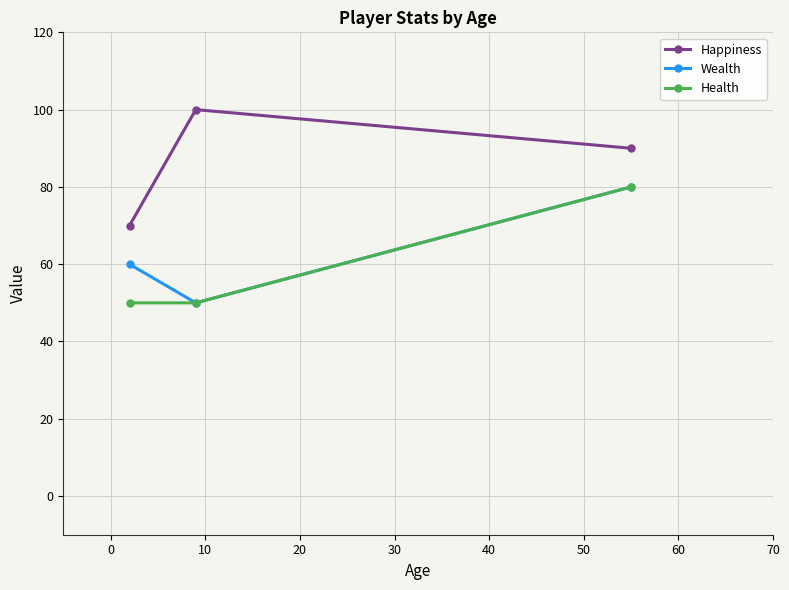

What is the greatest value displayed?

100